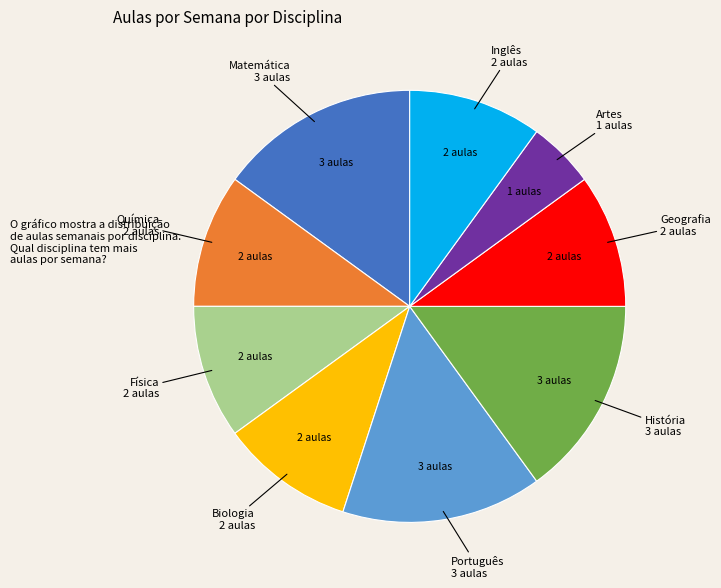

How many segments does this pie chart have?

9